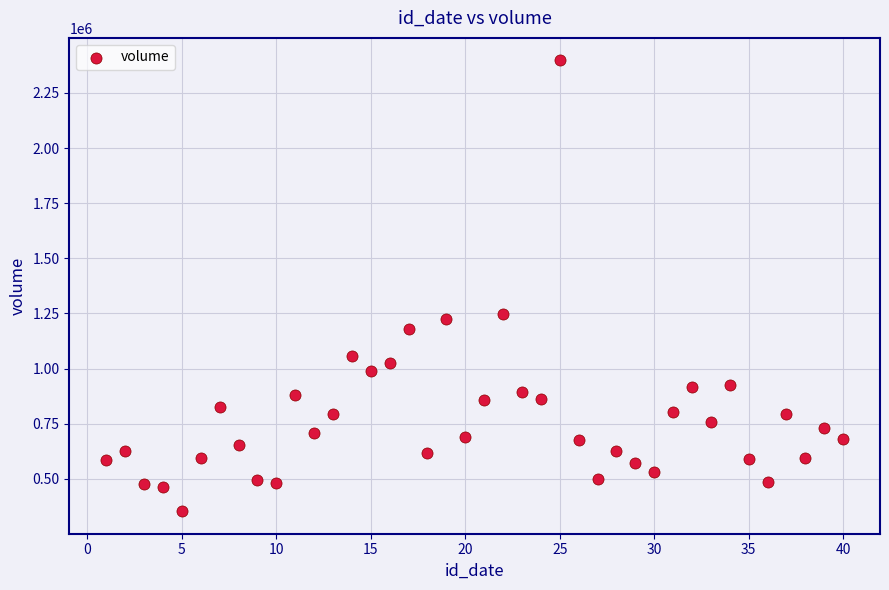

What is the range of X values (max minus min)?

39